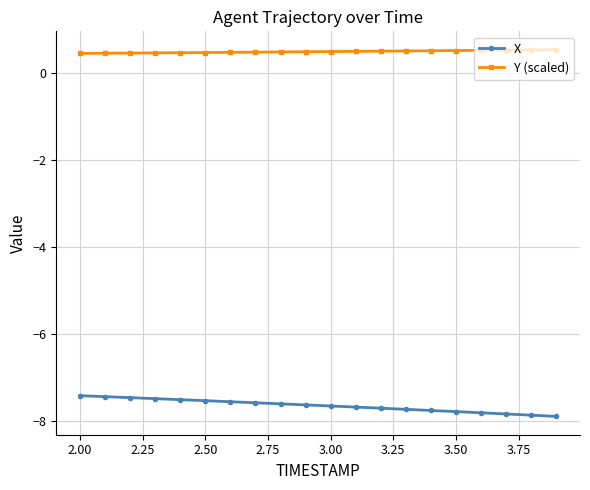

What is the value of the X point at the 3rd from the left?

-7.5